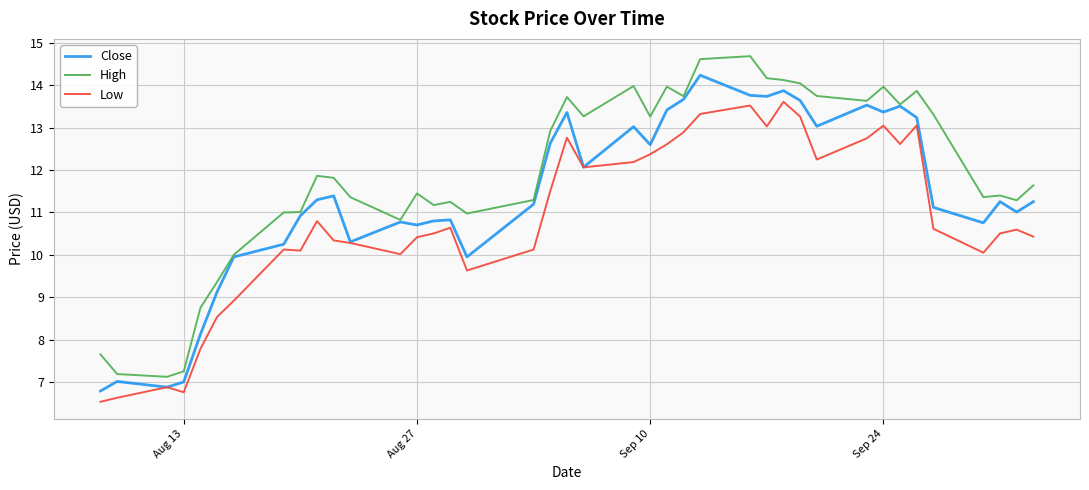

Which series has the largest total across all categories?

High